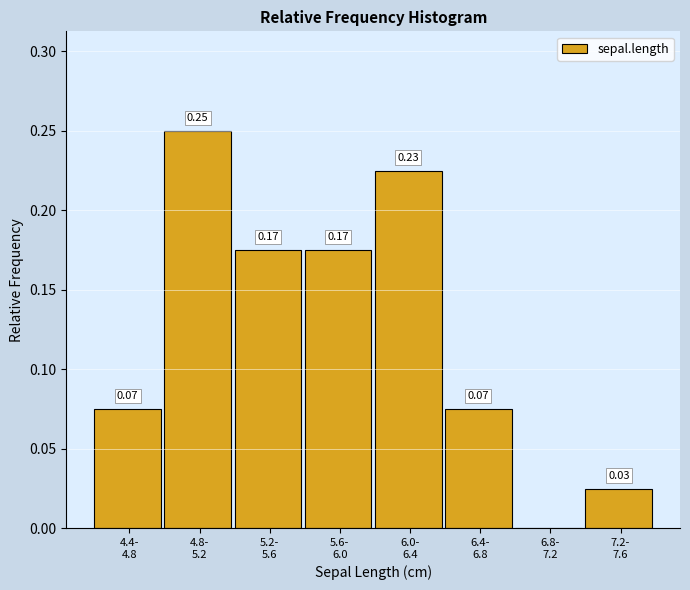

What is the sum of all values?

1.0